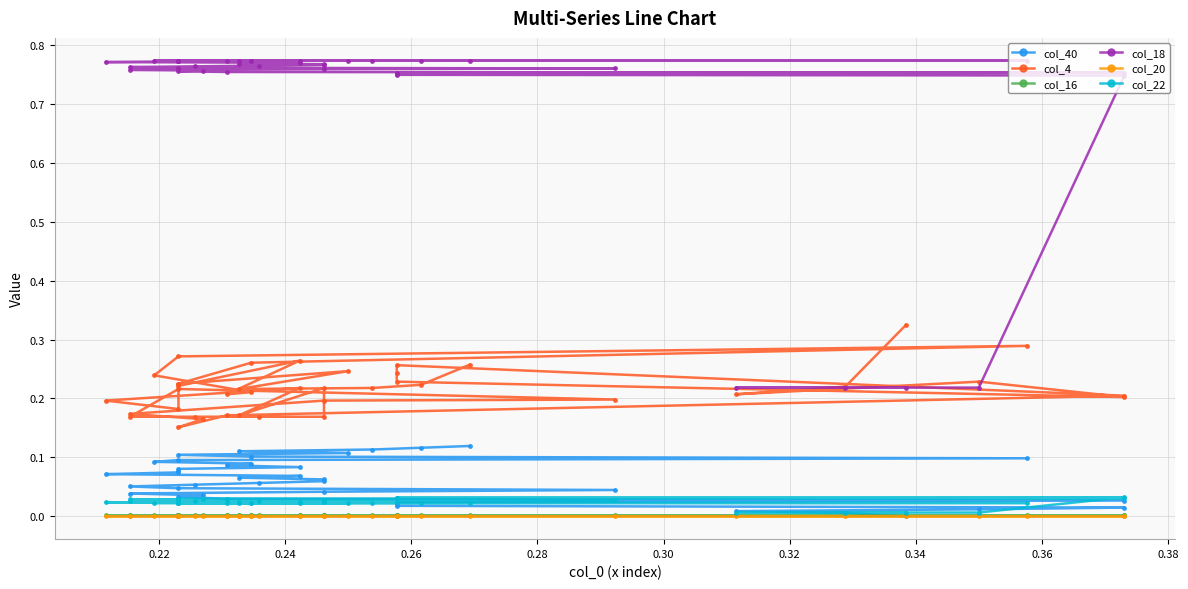

Does the chart have visible grid lines?

Yes